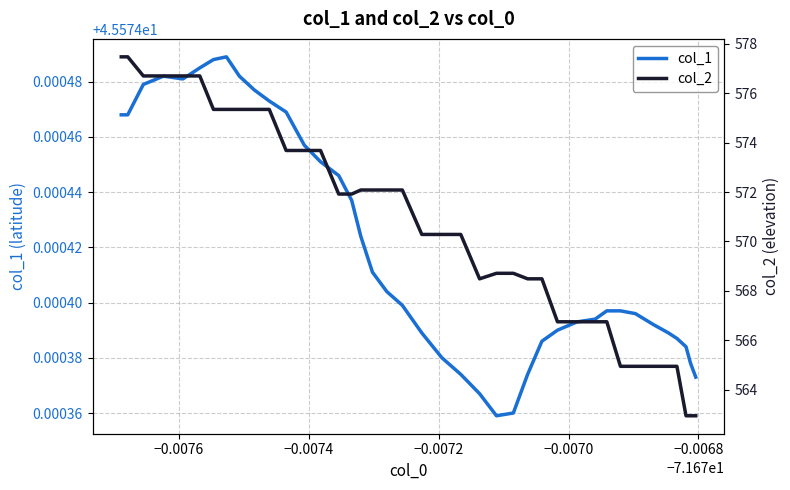

How many lines are shown in the chart?

2